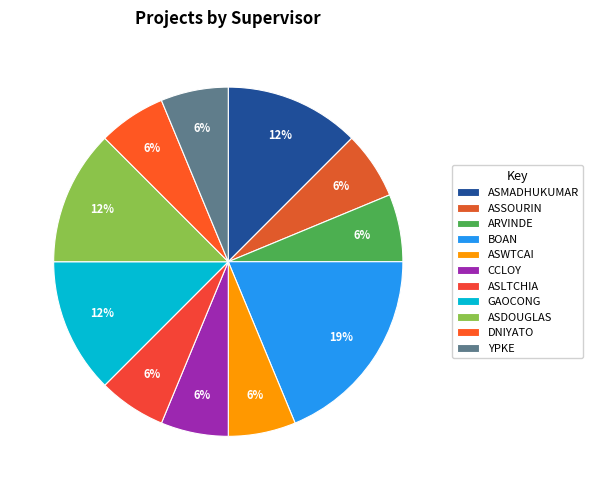

How many segments does this pie chart have?

11